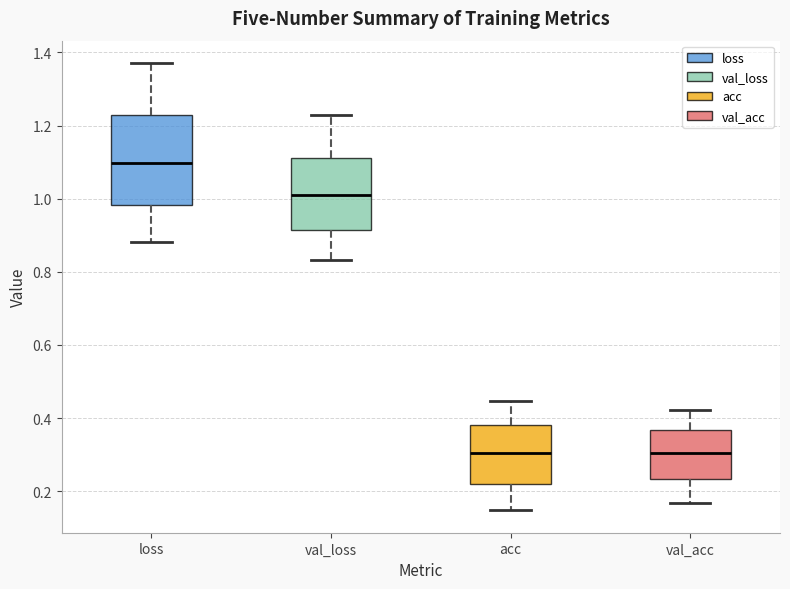

Reading left to right, read every box against the y-axis: the position of its median line, the range the box covers, and the ends of its whiskers. The values are not printed on the chart, so give them approximately, as read against the axis.

loss: median 1.10, box 0.98 to 1.22, whiskers 0.88 to 1.38
val_loss: median 1.02, box 0.92 to 1.12, whiskers 0.84 to 1.22
acc: median 0.30, box 0.22 to 0.38, whiskers 0.14 to 0.44
val_acc: median 0.30, box 0.24 to 0.36, whiskers 0.16 to 0.42